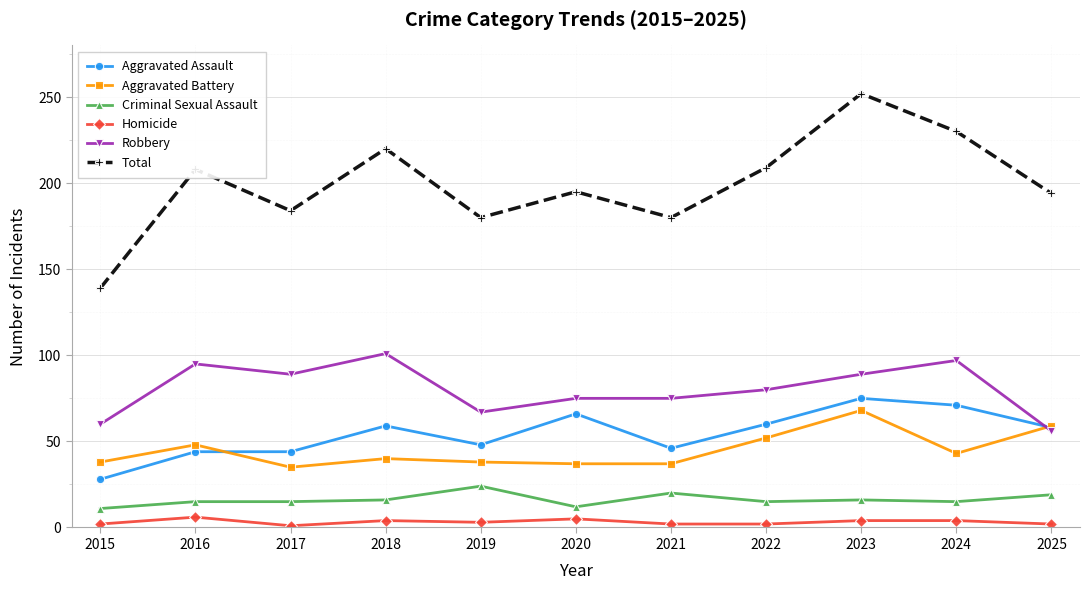

How many distinct data groups are displayed?

6